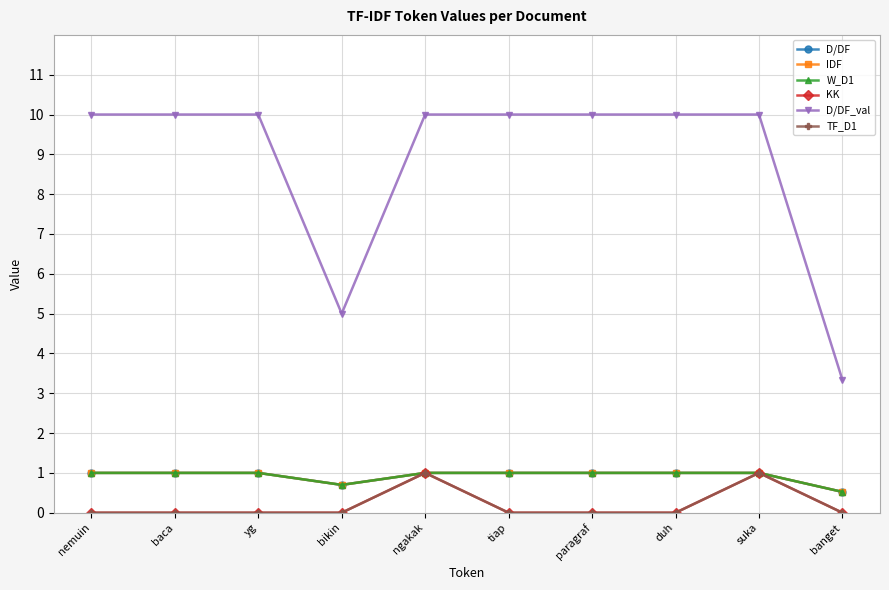

The value of W_D1 at banget is 0.2. True or false?

False